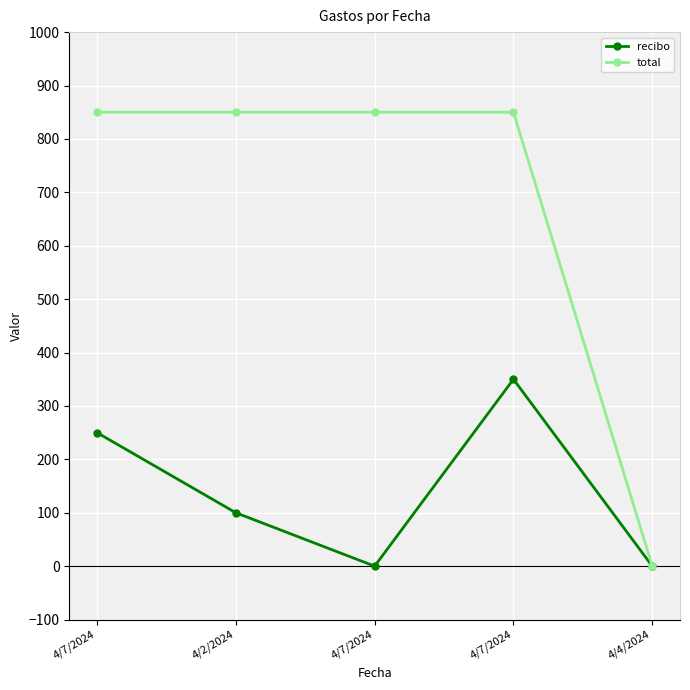

What are all the series names shown in the legend?

recibo, total